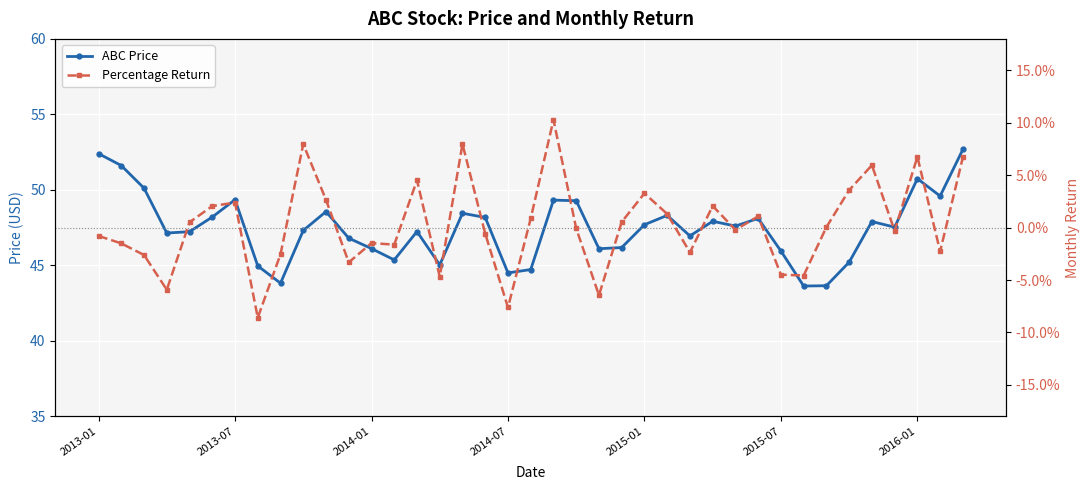

How many values in Percentage Return are above zero?

19